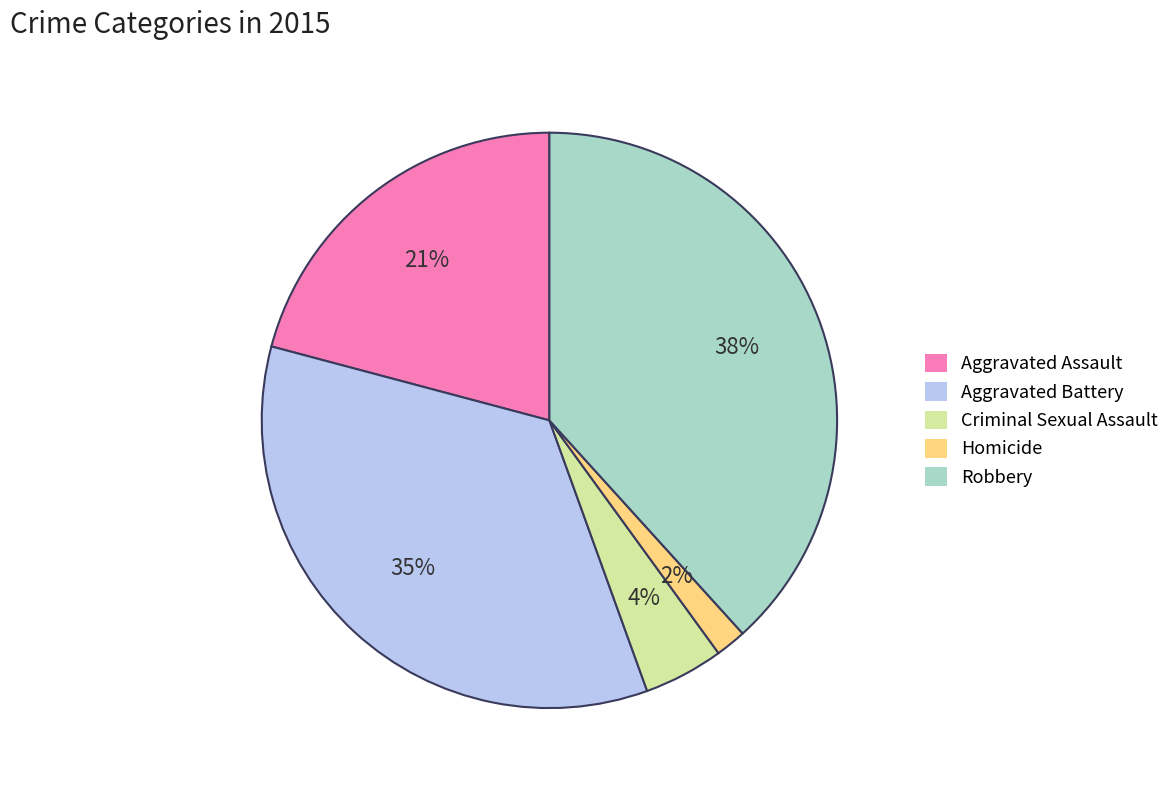

To the nearest percent, what is the difference between the Homicide and Aggravated Battery slice percentages?

33%